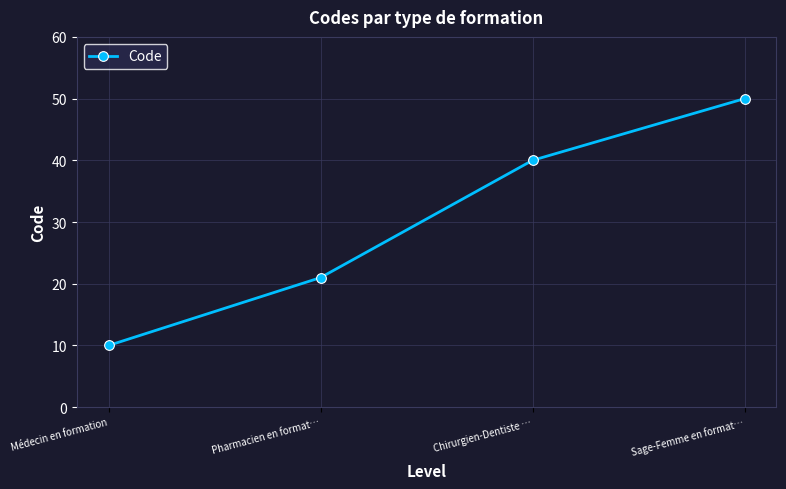

Reading right to left, extract all data points from this chart.

50	40	21	10